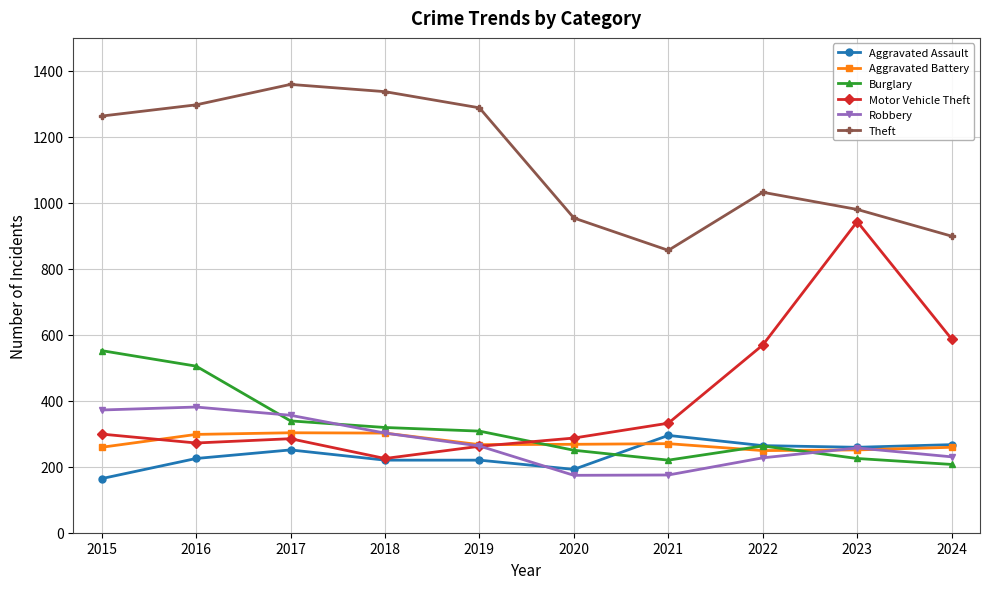

Between which two adjacent categories do Robbery and Burglary first intersect?

2016 and 2017